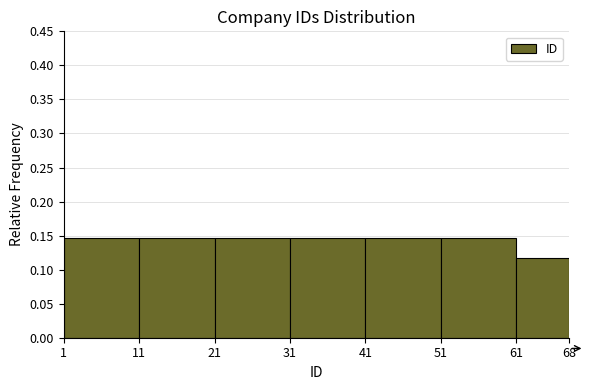

How tall is the bar that spans 1 to 11 on the x-axis? The values are not printed on the chart, so give them approximately, as read against the axis.

0.145